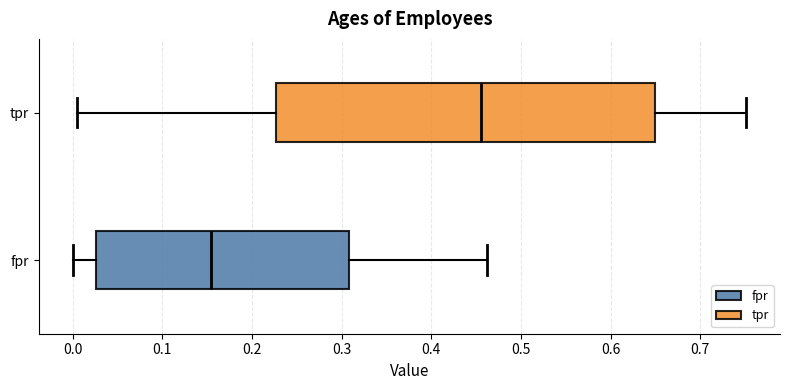

Which box has the furthest to the right median line?

tpr